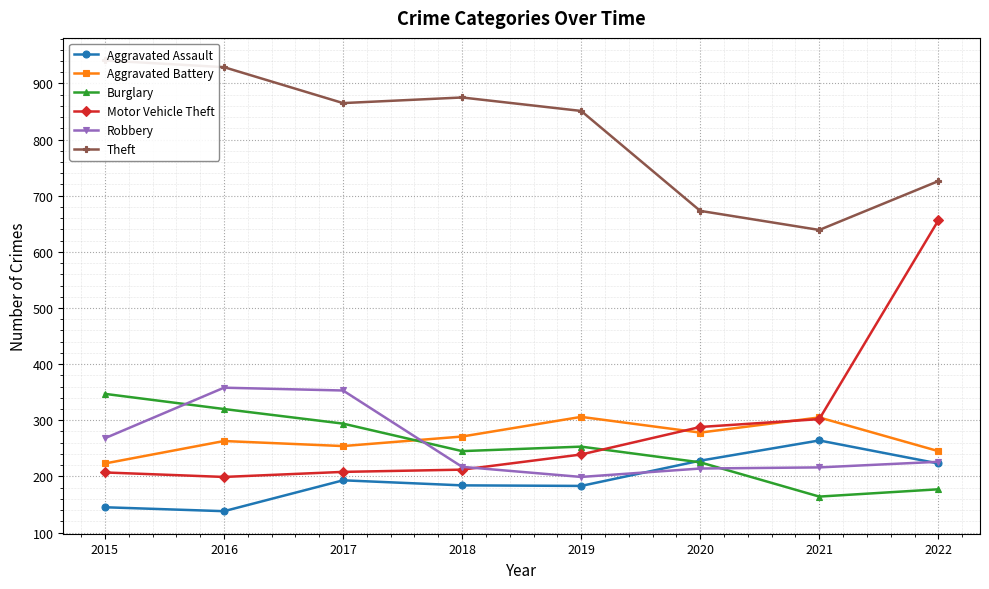

List the labels in order of Robbery value, smallest first.

2019, 2020, 2021, 2018, 2022, 2015, 2017, 2016